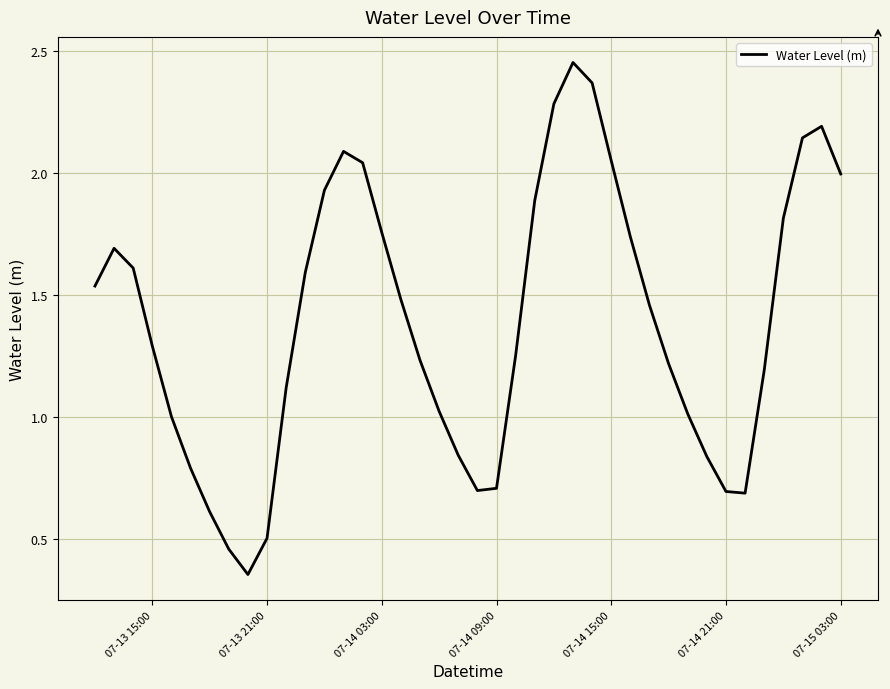

How many lines are shown in the chart?

1